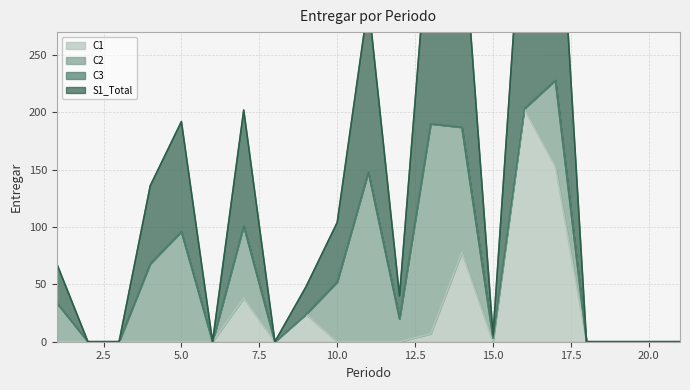

True or false: C1 has a value of -101 at 1.

False